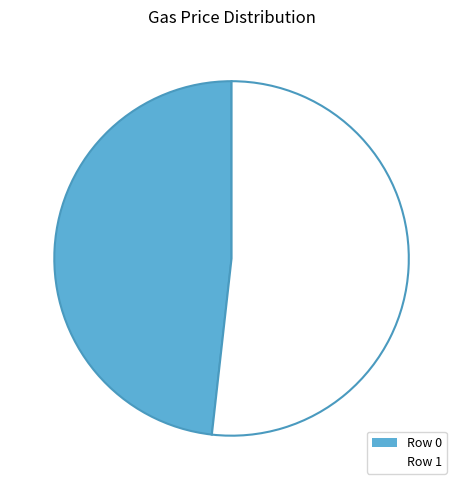

What is the ratio of the value at Row 0 to the value at Row 1?

0.9